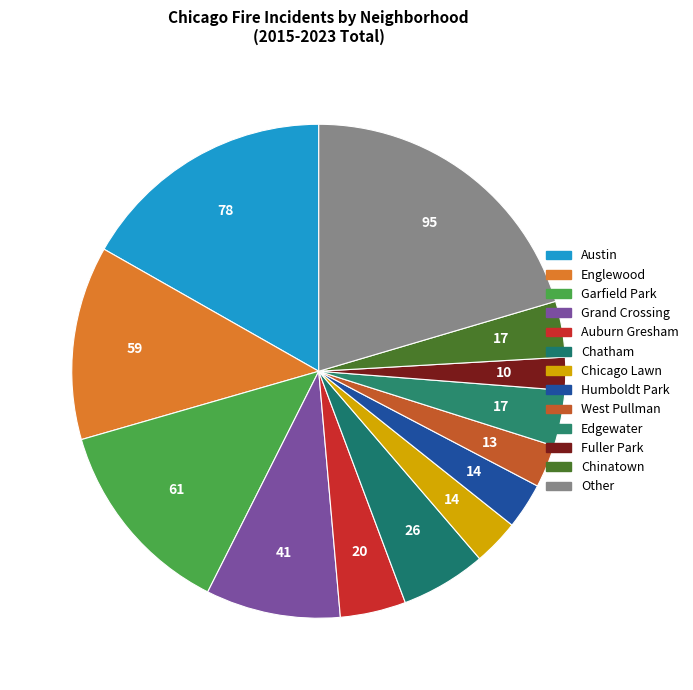

True or false: Chatham accounts for 6% of the total.

True